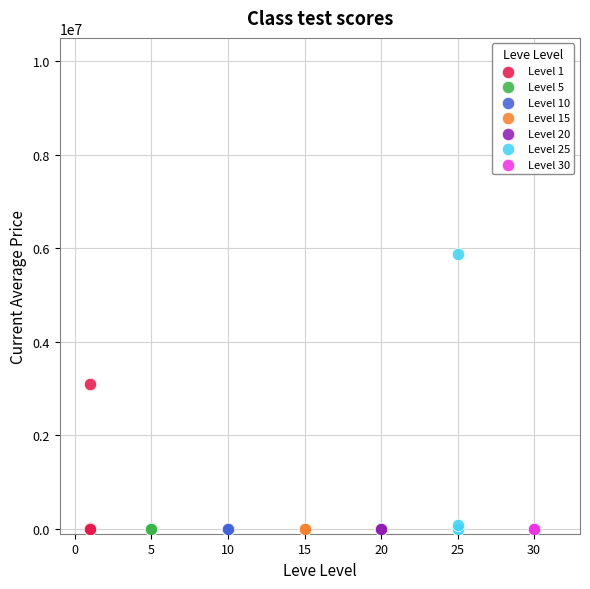

Which series reaches the maximum Y coordinate?

Level 25